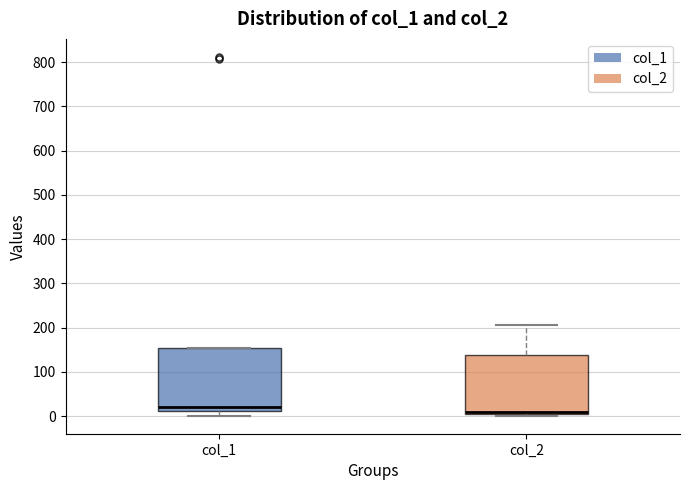

Reading left to right, read every box against the y-axis: the position of its median line, the range the box covers, and the ends of its whiskers. The values are not printed on the chart, so give them approximately, as read against the axis.

col_1: median 20, box 10 to 150, whiskers 0 to 160
col_2: median 10, box 0 to 140, whiskers 0 (just below the box's lower edge) to 210